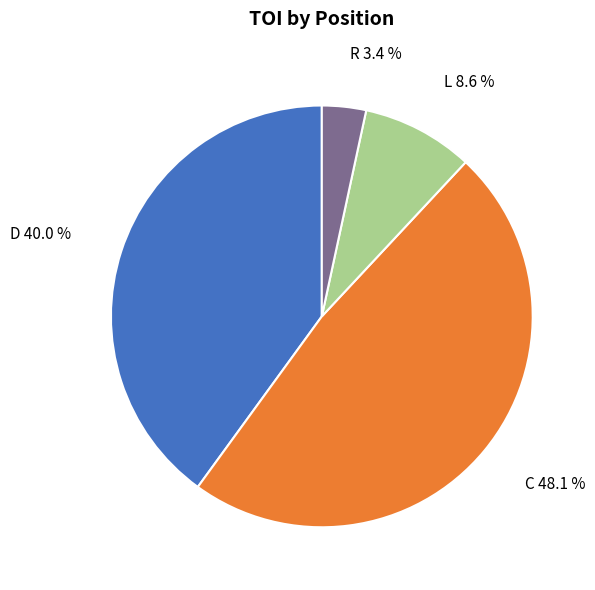

To the nearest percent, what is the difference between the largest and smallest slice percentages?

45%